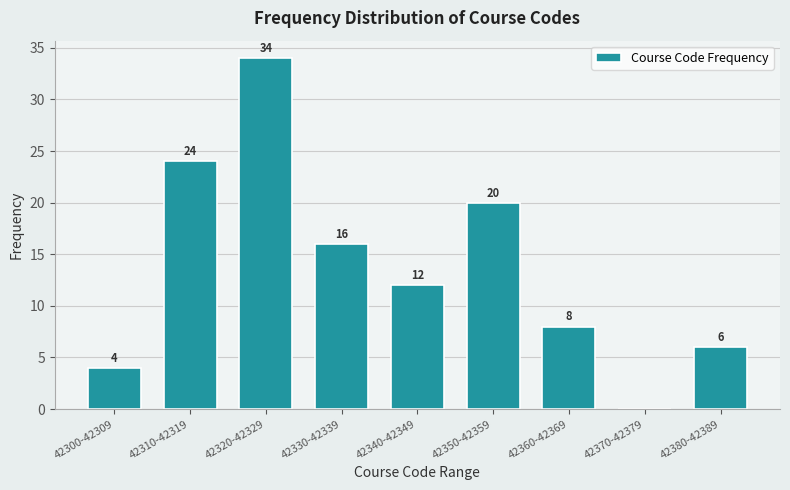

Reading right to left, extract all data points from this chart.

42380-42389=6	42370-42379=0	42360-42369=8	42350-42359=20	42340-42349=12	42330-42339=16	42320-42329=34	42310-42319=24	42300-42309=4